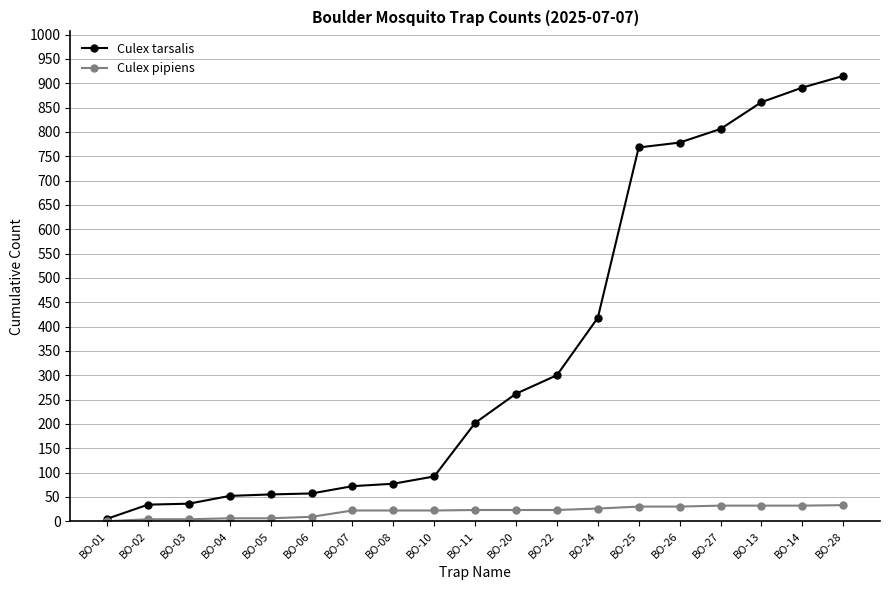

What position from the right is BO-01?

19